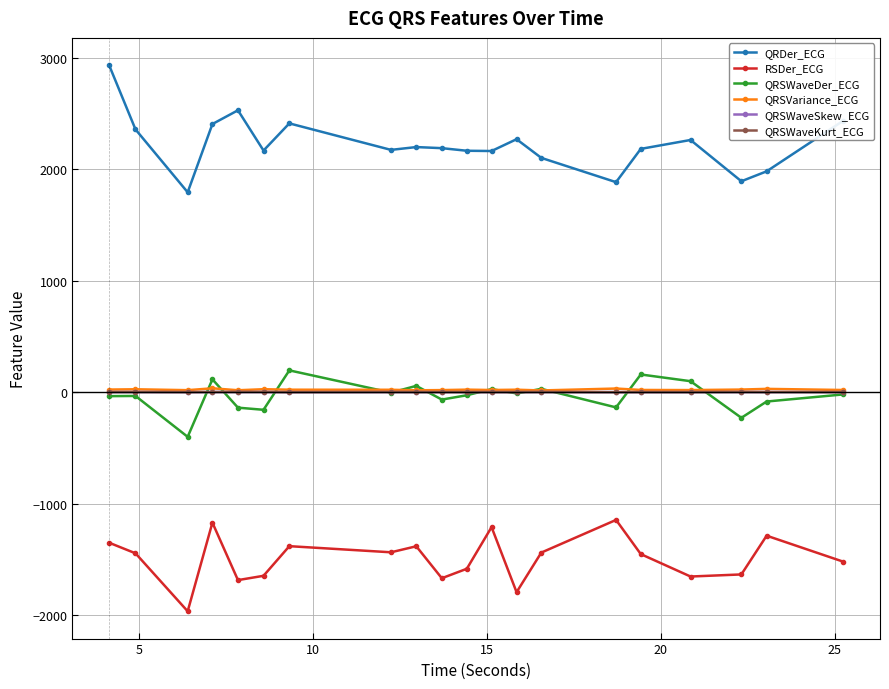

In QRSVariance_ECG, how many points are lower than both neighbors (excluding endpoints)?

6